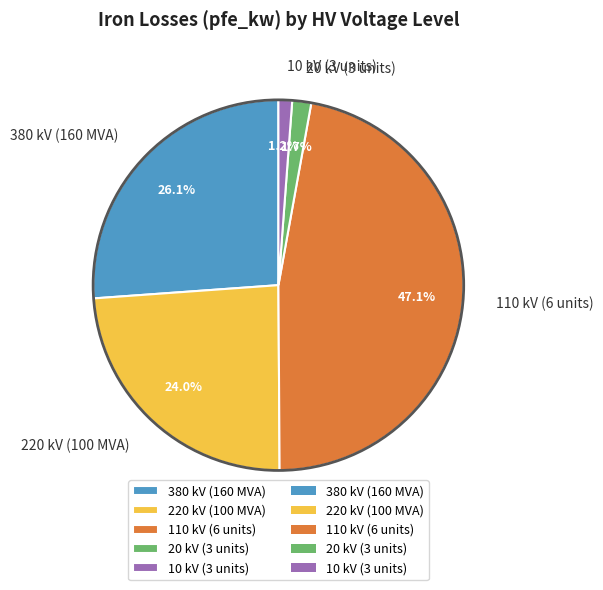

Is there any slice that represents more than half of the pie?

No